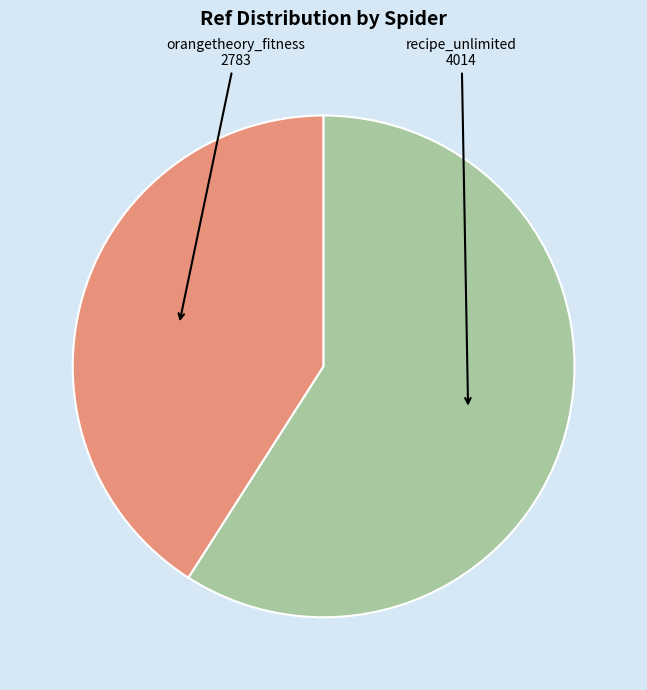

Do orangetheory_fitness and recipe_unlimited together represent more than half of the pie?

Yes